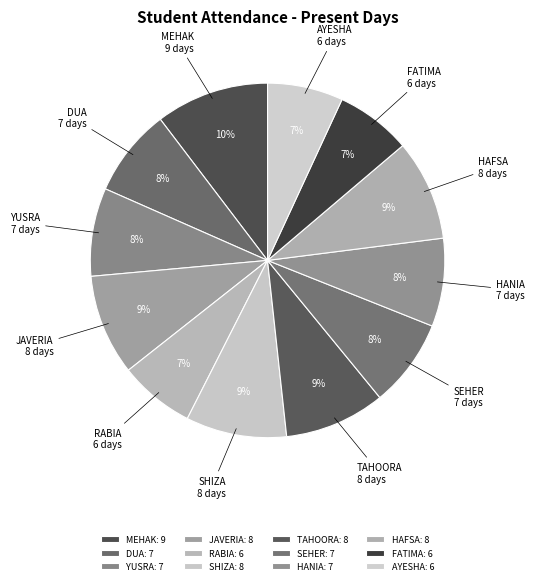

What percentage is the AYESHA slice, to the nearest percent?

7%